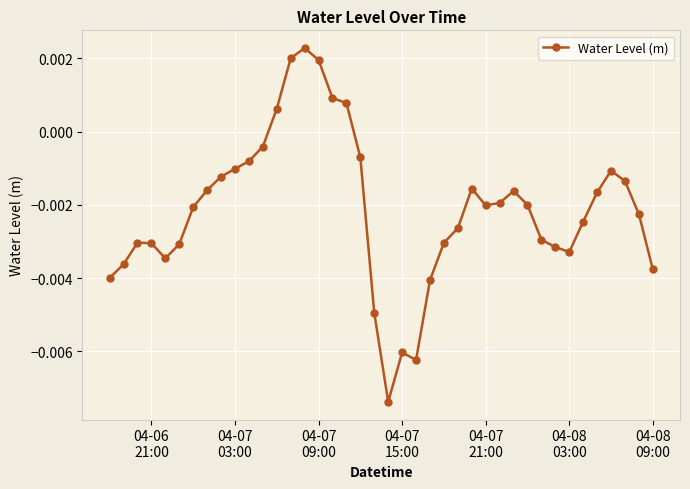

How many data points are above 0?

6